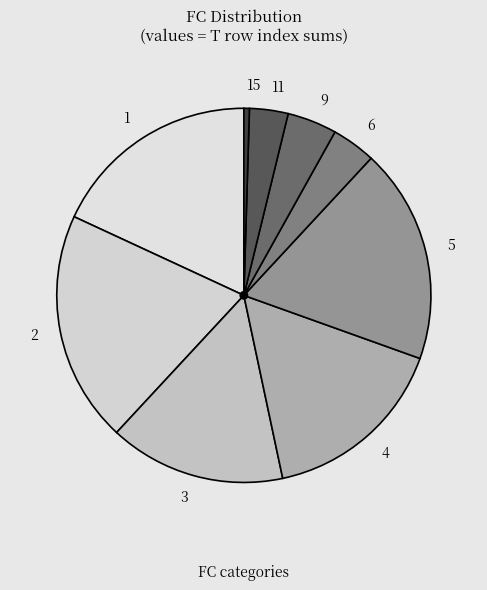

True or false: 5 accounts for 5% of the total.

False